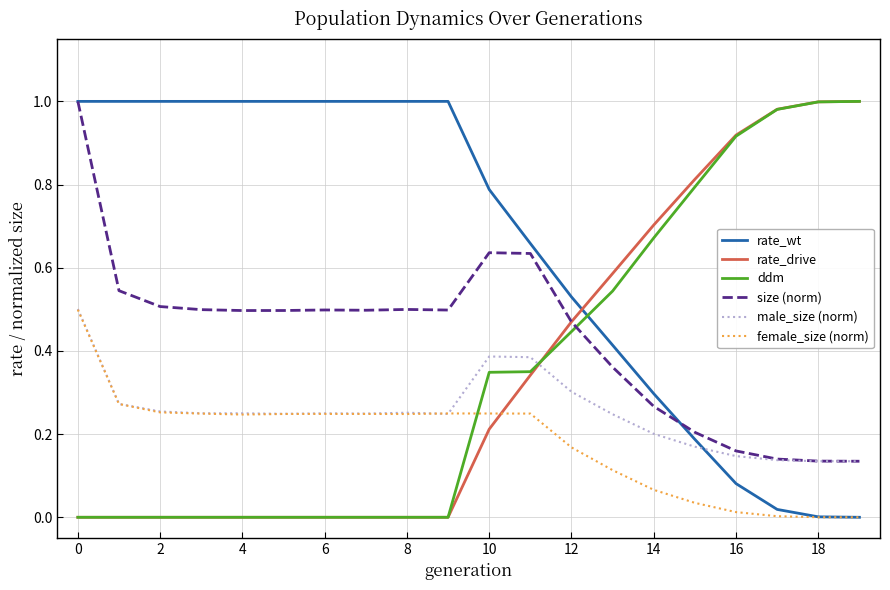

How many categories are shown in the chart?

20